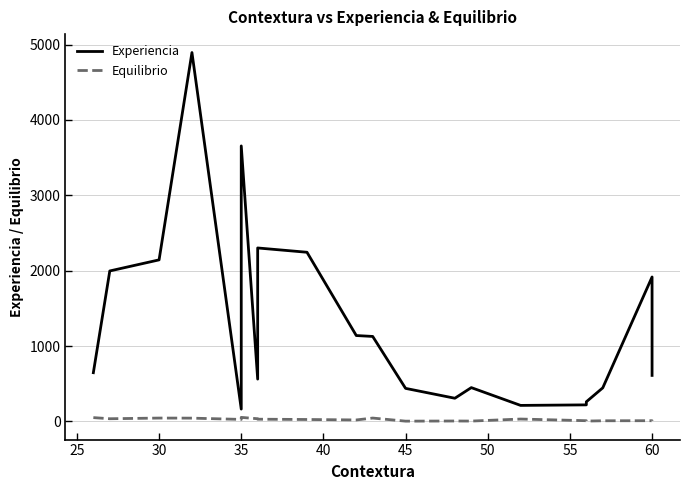

Reading left to right, extract all data points from this chart.

Experiencia: 647	1997	2144	4895	164	3656	562	2302	2245	1140	1128	439	308	449	213	220	261	446	1917	611
Equilibrio: 51	36	45	44	27	54	36	30	26	20	45	4	6	5	32	10	5	9	10	8